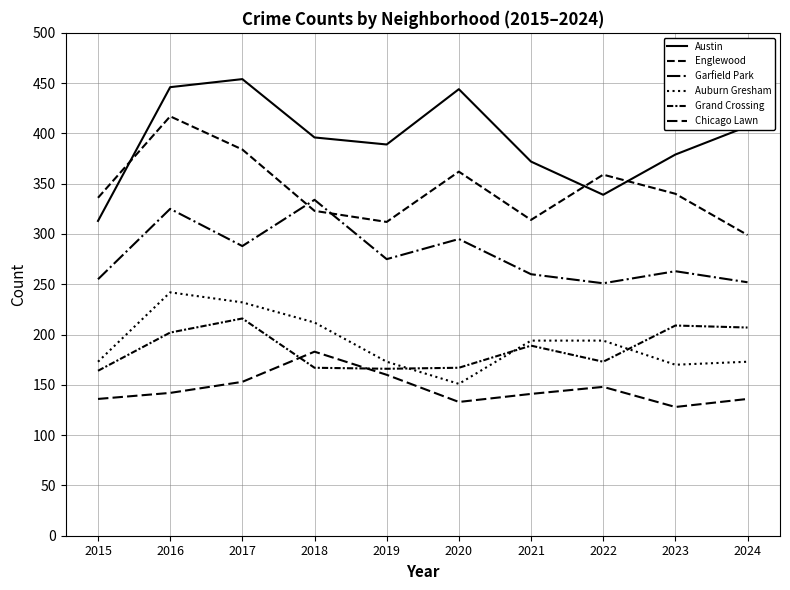

The Grand Crossing series shows 207 at 2024. True or false?

True